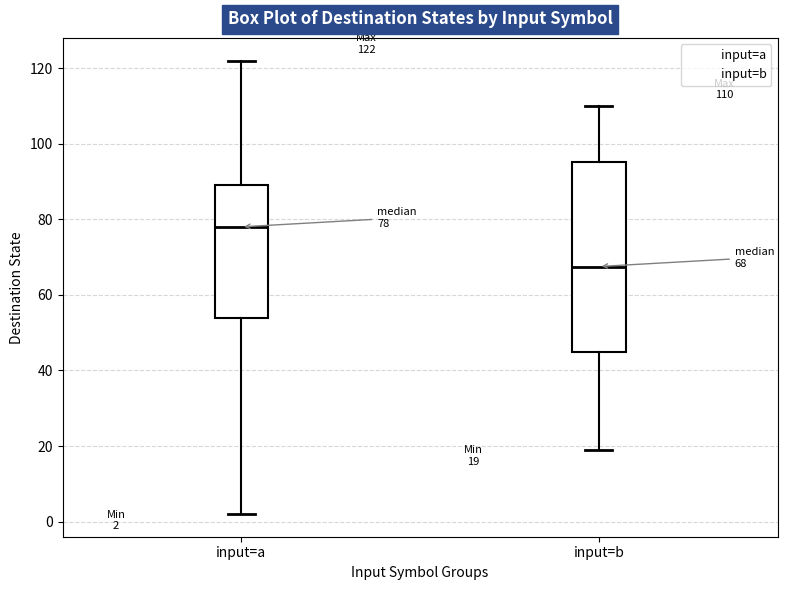

Which box has the lowest median line?

input=b